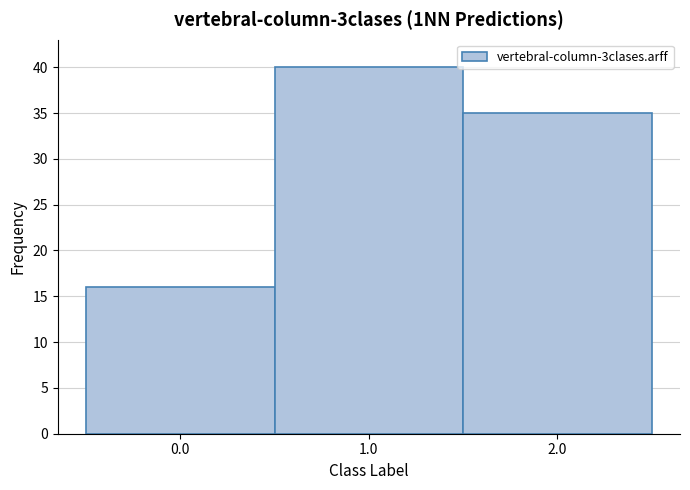

What is the height of the bar covering 1.5 to 2.5 on the x-axis? The values are not printed on the chart, so give them approximately, as read against the axis.

35